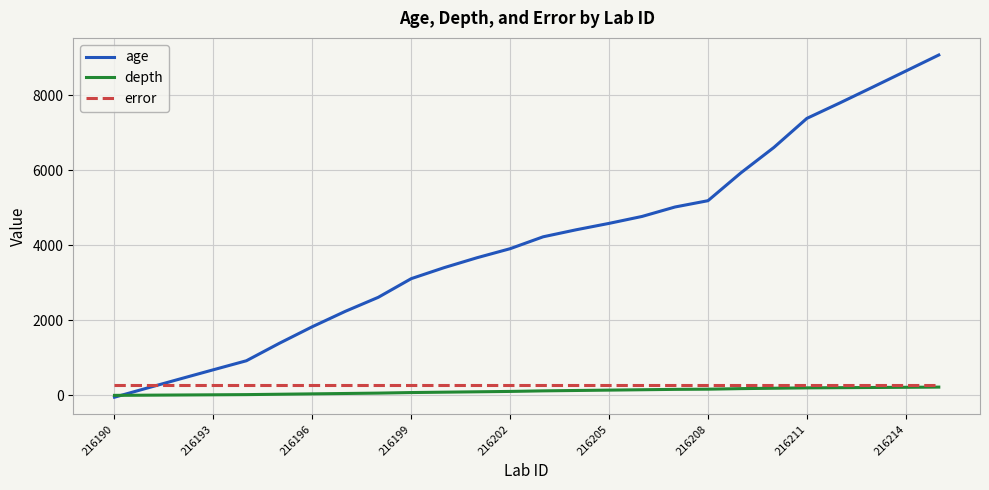

Which series has the largest total across all categories?

age